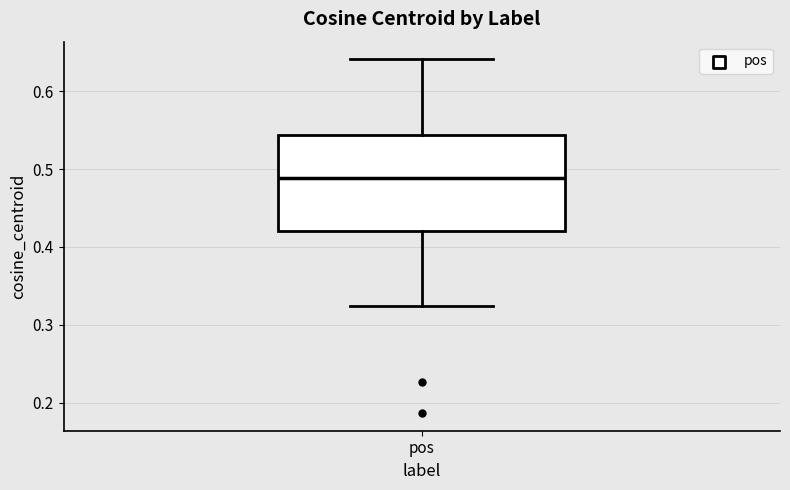

Read this box plot against the y-axis: the position of the median line, the range covered by the box, and the ends of both whiskers. The values are not printed on the chart, so give them approximately, as read against the axis.

median 0.49, box 0.42 to 0.54, whiskers 0.32 to 0.64